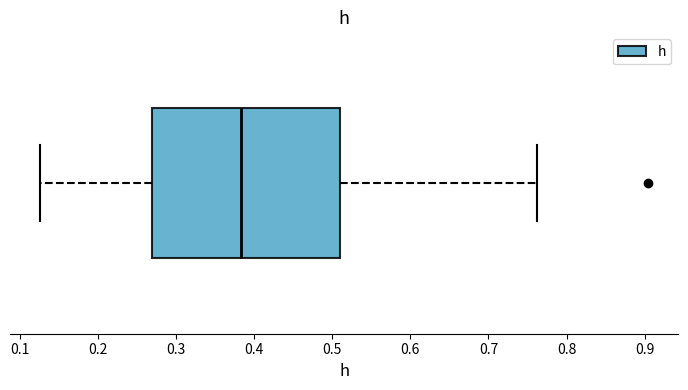

Where is the left edge of the box on the x-axis? The values are not printed on the chart, so give them approximately, as read against the axis.

0.27